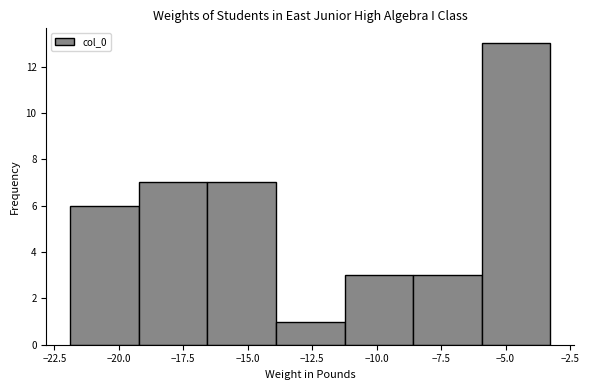

Over which range of the x-axis is the bar tallest?

-6.0 to -3.5